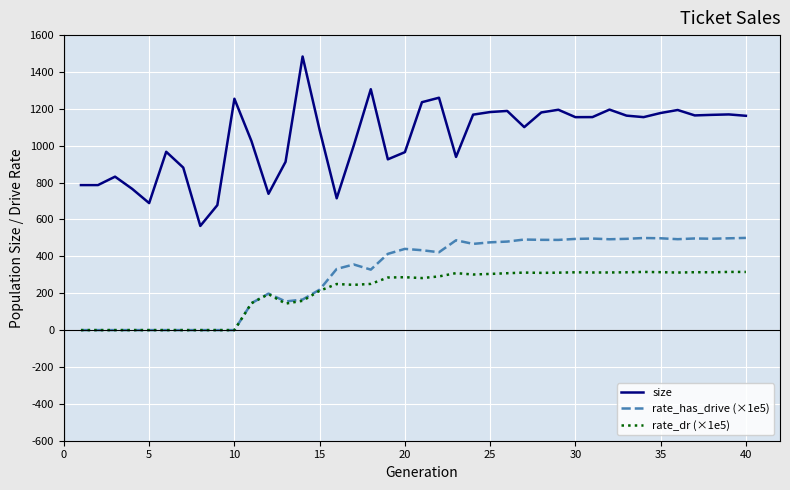

List the series in order of their peak value, lowest first.

rate_dr (×1e5), rate_has_drive (×1e5), size